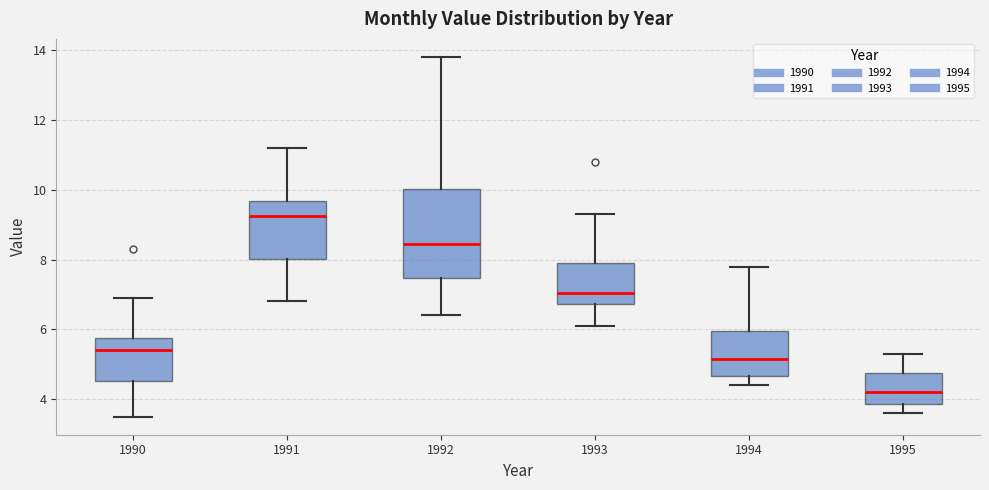

Reading left to right, read every box against the y-axis: the position of its median line, the range the box covers, and the ends of its whiskers. The values are not printed on the chart, so give them approximately, as read against the axis.

1990: median 5.4, box 4.6 to 5.8, whiskers 3.6 to 7.0
1991: median 9.2, box 8.0 to 9.6, whiskers 6.8 to 11.2
1992: median 8.4, box 7.4 to 10.0, whiskers 6.4 to 13.8
1993: median 7.0, box 6.8 to 8.0, whiskers 6.2 to 9.4
1994: median 5.2, box 4.6 to 6.0, whiskers 4.4 to 7.8
1995: median 4.2, box 3.8 to 4.8, whiskers 3.6 to 5.4